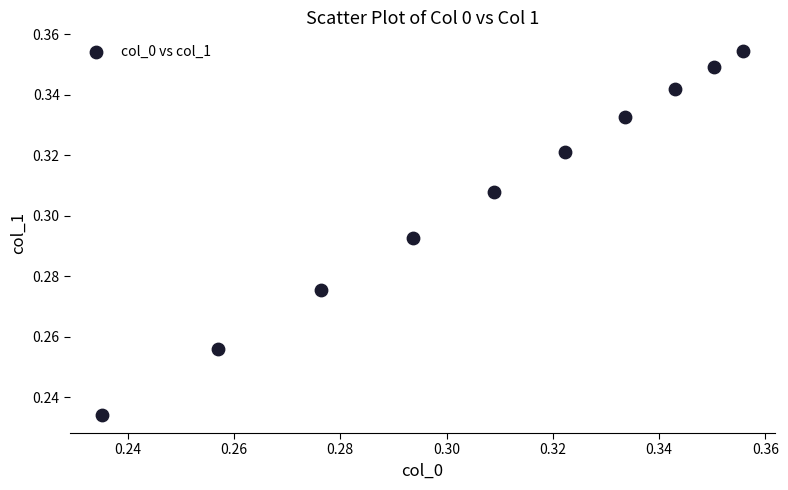

How many data points are displayed?

10